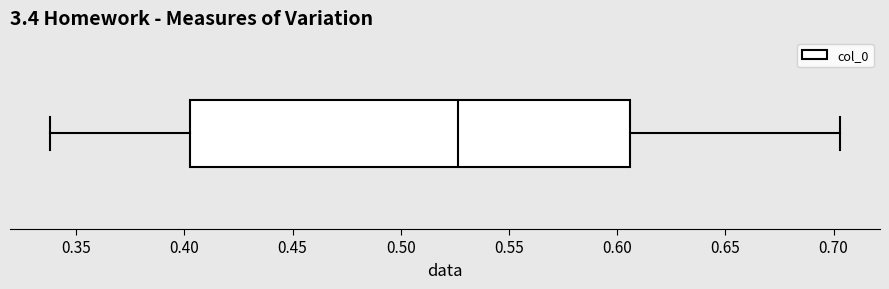

Where does the left whisker of the box end on the x-axis? The values are not printed on the chart, so give them approximately, as read against the axis.

0.340